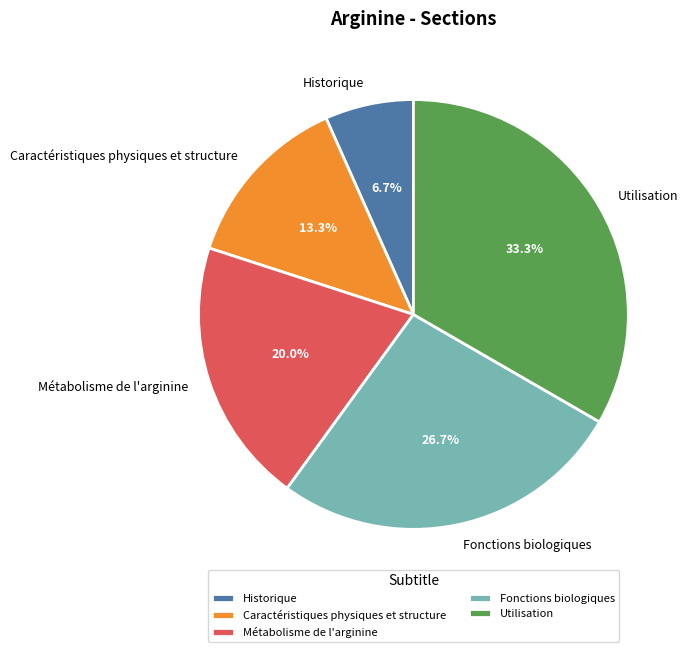

Is the sum of Fonctions biologiques and Utilisation greater than half?

Yes